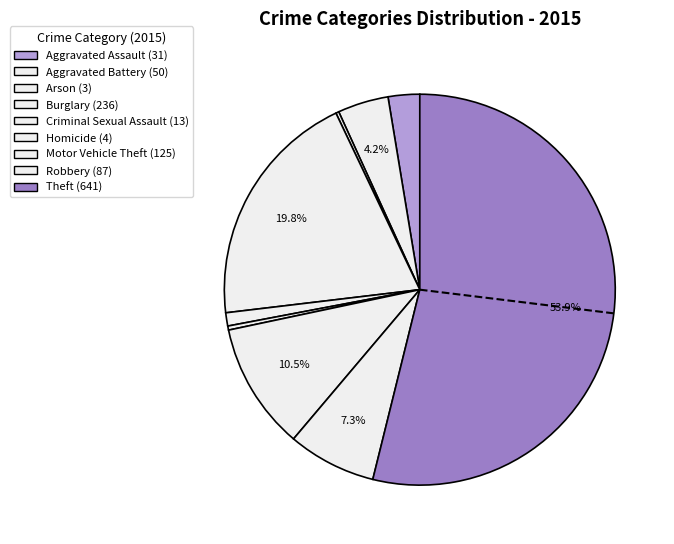

What percentage is the Aggravated Assault slice, to the nearest percent?

3%